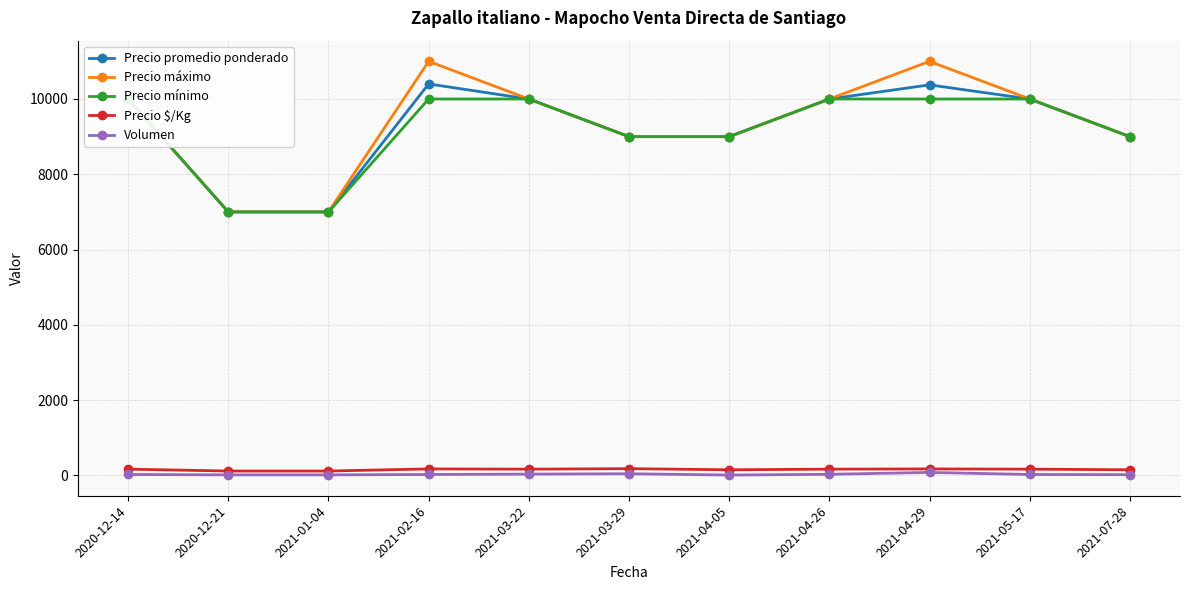

What are all the series names shown in the legend?

Precio promedio ponderado, Precio máximo, Precio mínimo, Precio $/Kg, Volumen